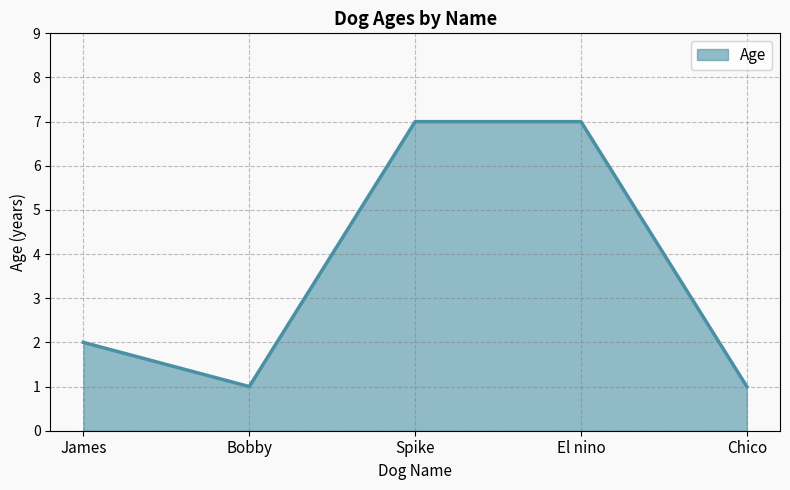

What value does the data have at Spike?

7